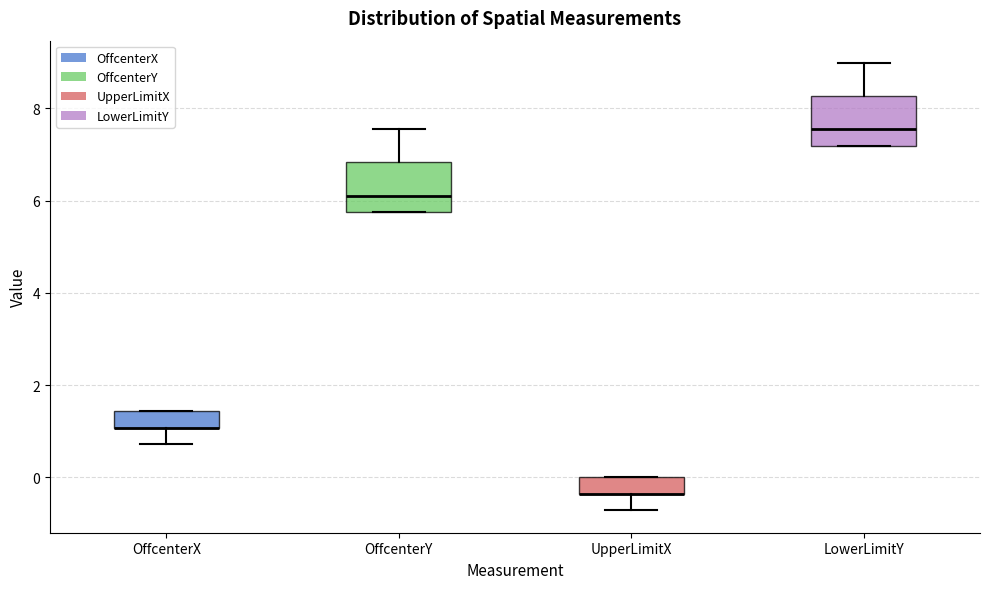

Reading left to right, transcribe this box plot: for each box, give where its median line is, the range the box spans, and where its two whiskers end, as read against the y-axis. The values are not printed on the chart, so give them approximately, as read against the axis.

OffcenterX: median 1.0 (drawn on the box's lower edge), box 1.0 to 1.4, whiskers 0.8 to 1.4
OffcenterY: median 6.2, box 5.8 to 6.8, whiskers 5.8 to 7.6
UpperLimitX: median -0.4 (drawn on the box's lower edge), box -0.4 to 0.0, whiskers -0.8 to 0.0
LowerLimitY: median 7.6, box 7.2 to 8.2, whiskers 7.2 to 9.0